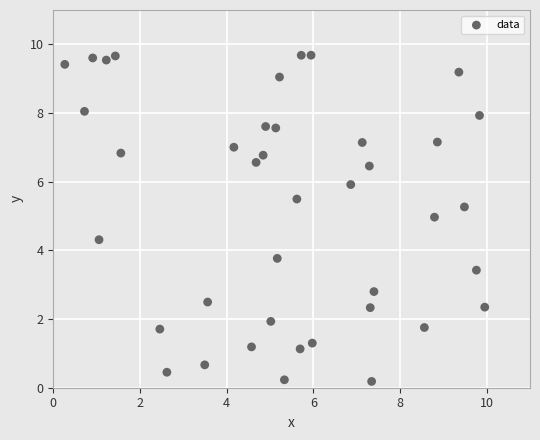

What is the range of Y values (max minus min)?

9.5